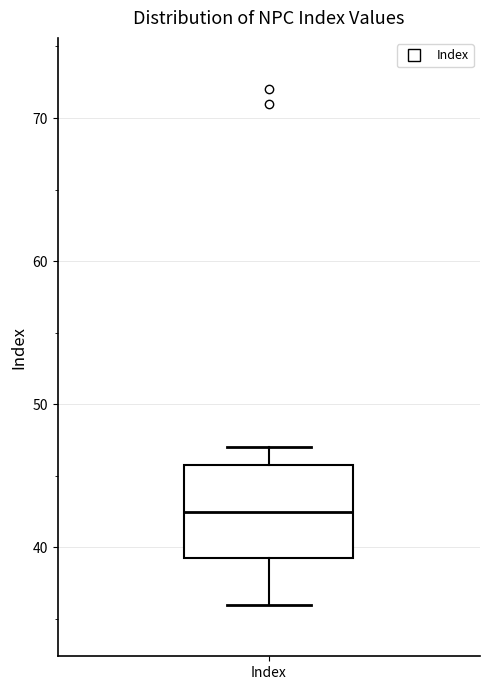

Read this box plot against the y-axis: the position of the median line, the range covered by the box, and the ends of both whiskers. The values are not printed on the chart, so give them approximately, as read against the axis.

median 43, box 39 to 46, whiskers 36 to 47